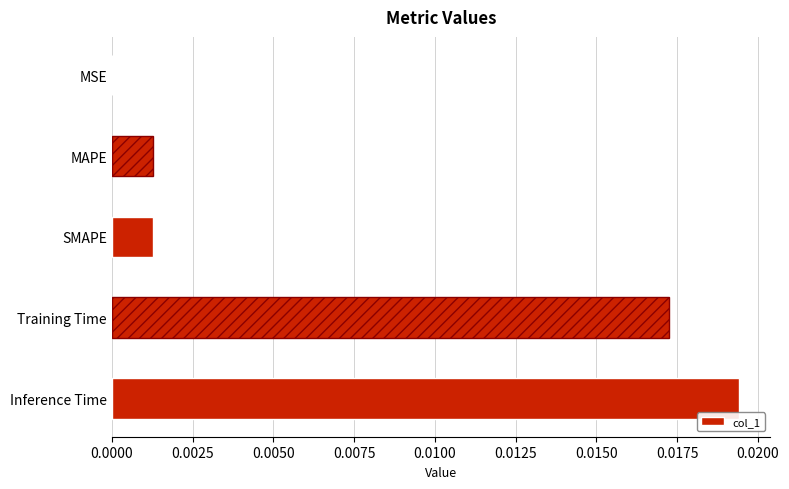

How many data points does each series have?

5